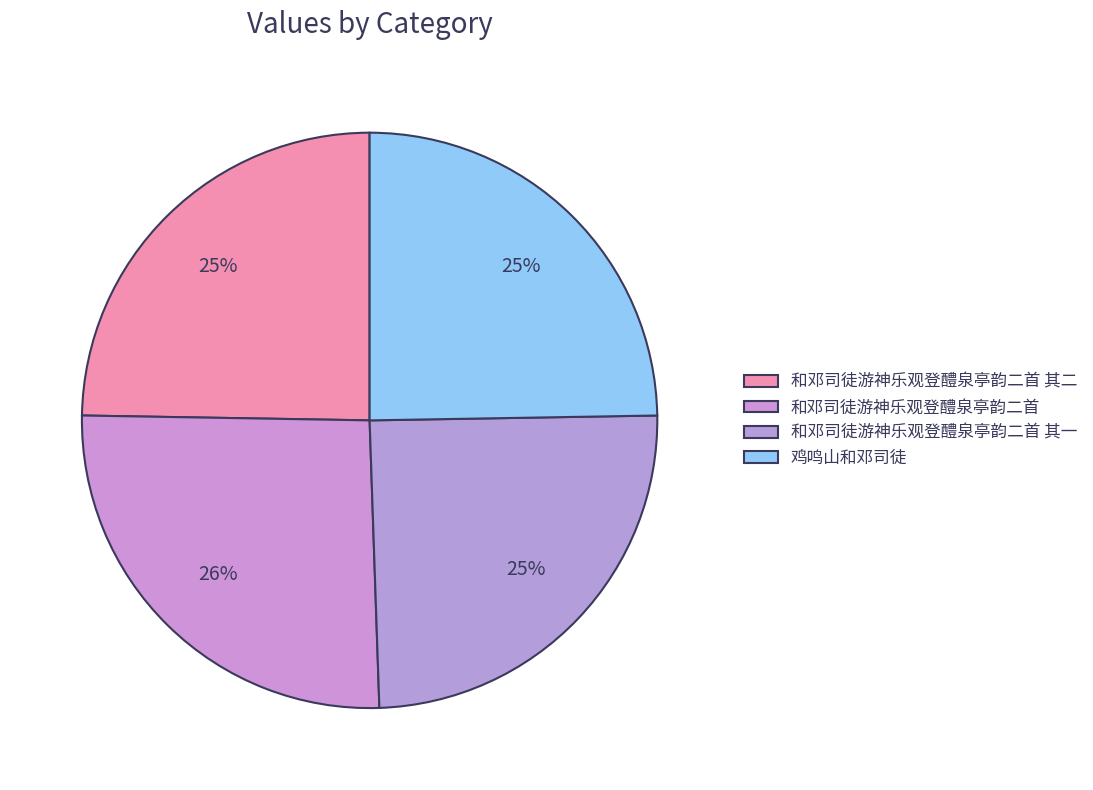

What percentage is the 鸡鸣山和邓司徒 slice, to the nearest percent?

25%